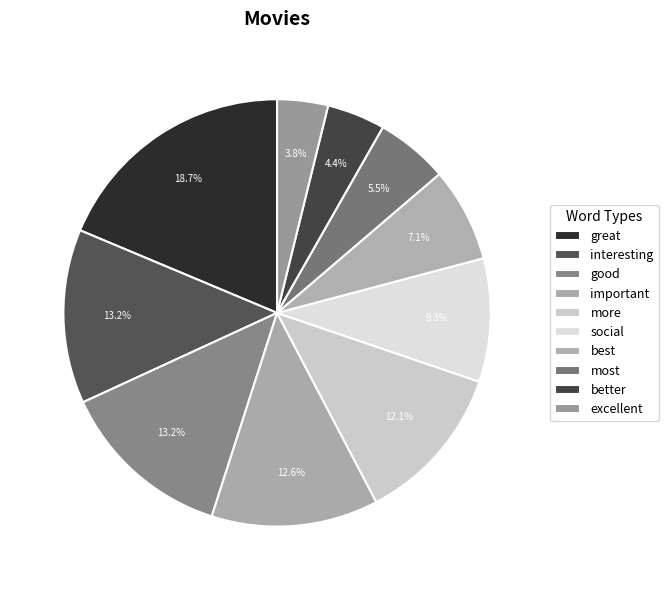

Which slice is the largest?

great